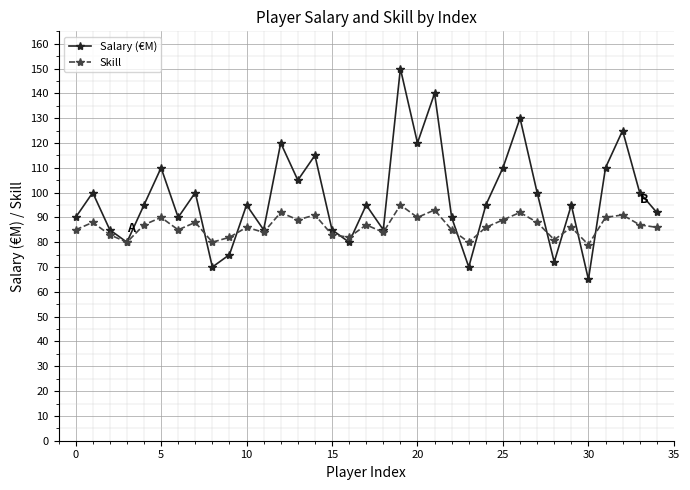

At how many categories does at least one series exceed 145?

1